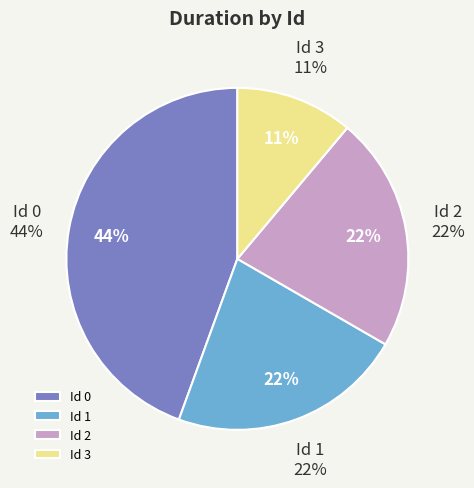

The 2 slice represents 16% of the pie. True or false?

False